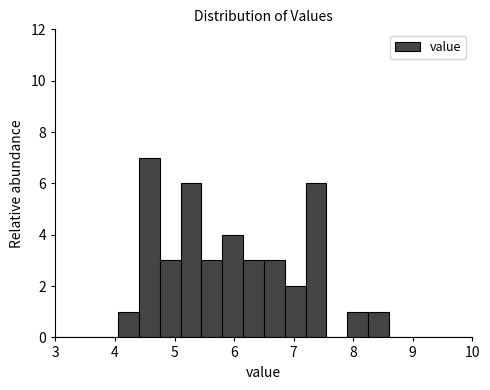

Read against the x-axis, roughly where is the centre of the tallest bar?

4.6